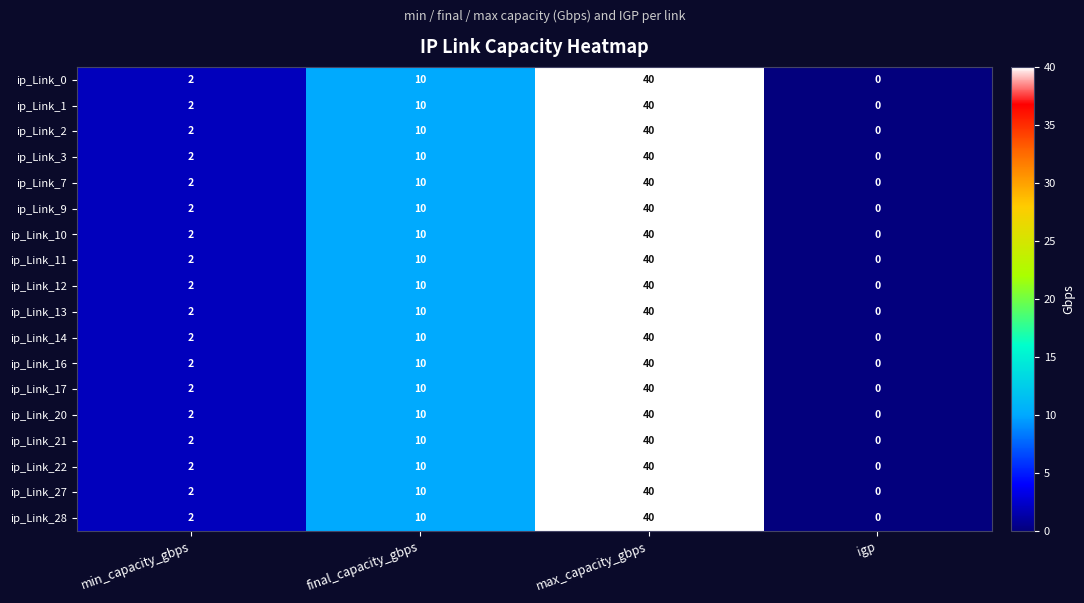

How many data points in ip_Link_10 are less than 10?

2